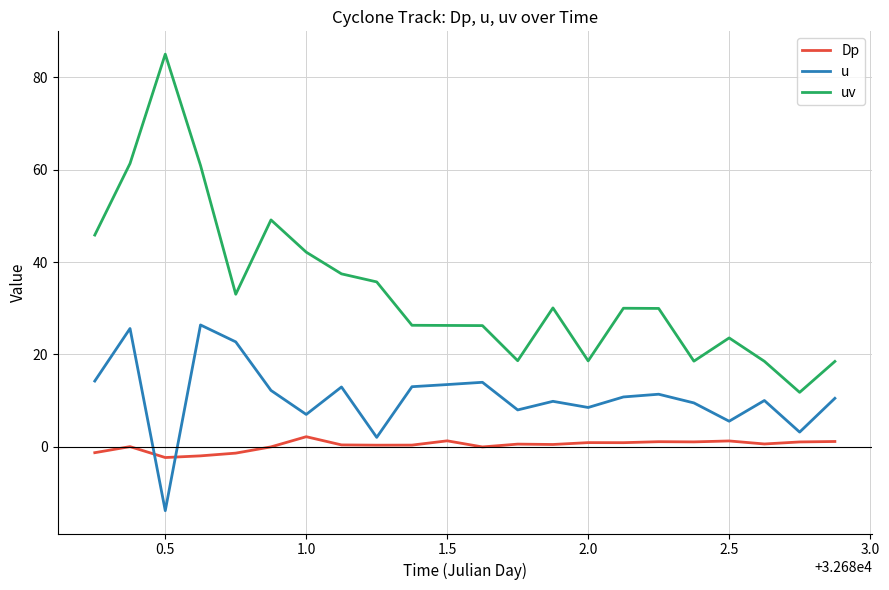

Which series has the largest total across all categories?

uv